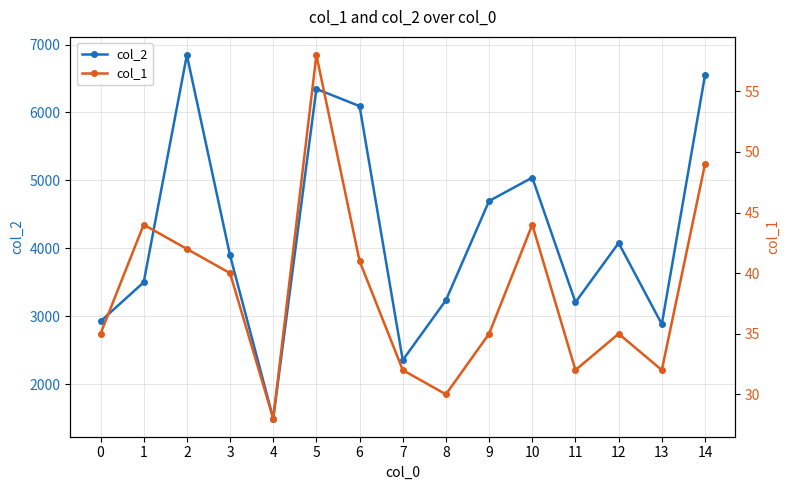

Which category has the lowest value in the col_1 series?

4